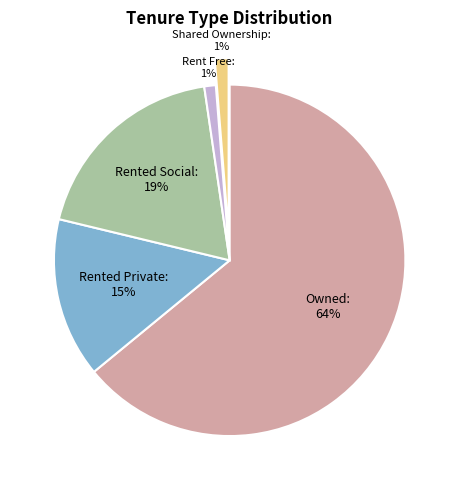

Is there any slice that represents more than half of the pie?

Yes